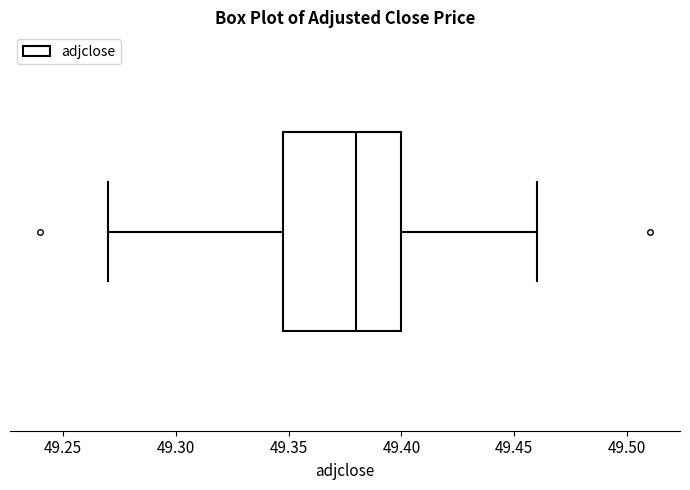

Read this box plot against the x-axis: the position of the median line, the range covered by the box, and the ends of both whiskers. The values are not printed on the chart, so give them approximately, as read against the axis.

median 49.380, box 49.345 to 49.400, whiskers 49.270 to 49.460